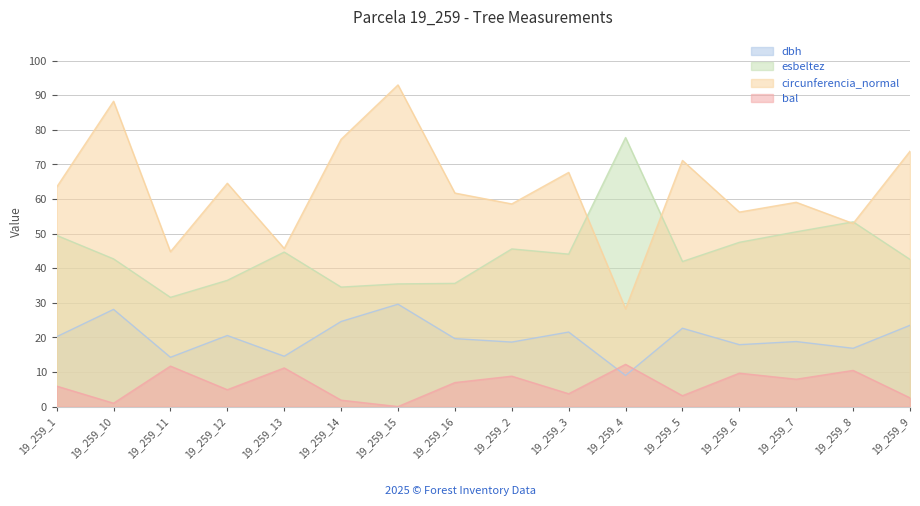

What is the difference between the maximum and minimum values in the bal series?

12.2